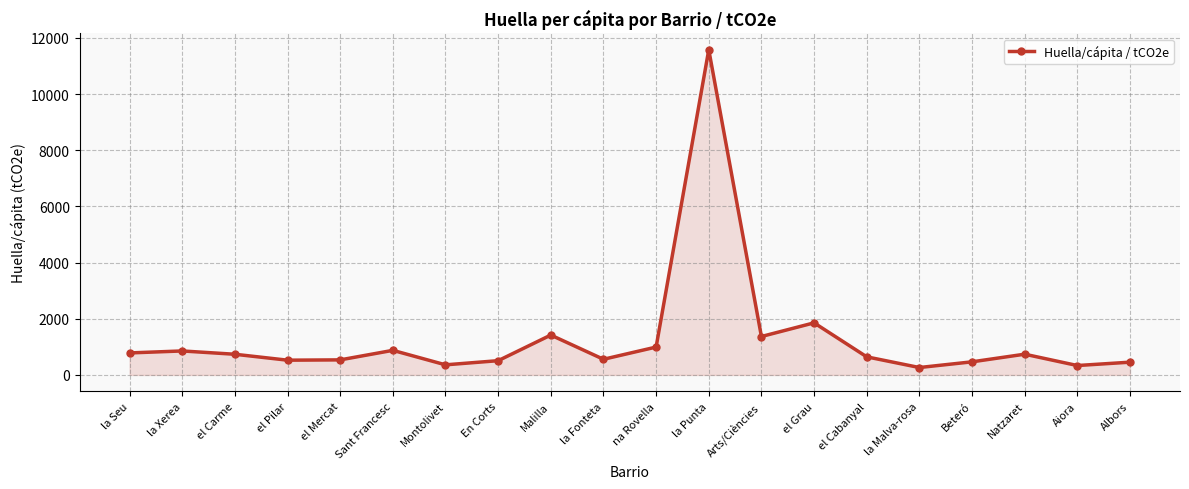

The chart shows a value of 827.9 at Arts/Ciències. True or false?

False